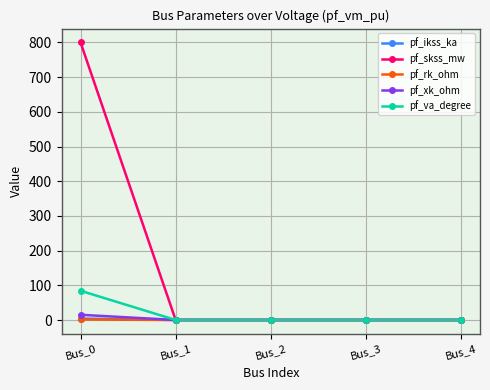

Which series has the largest total across all categories?

pf_skss_mw